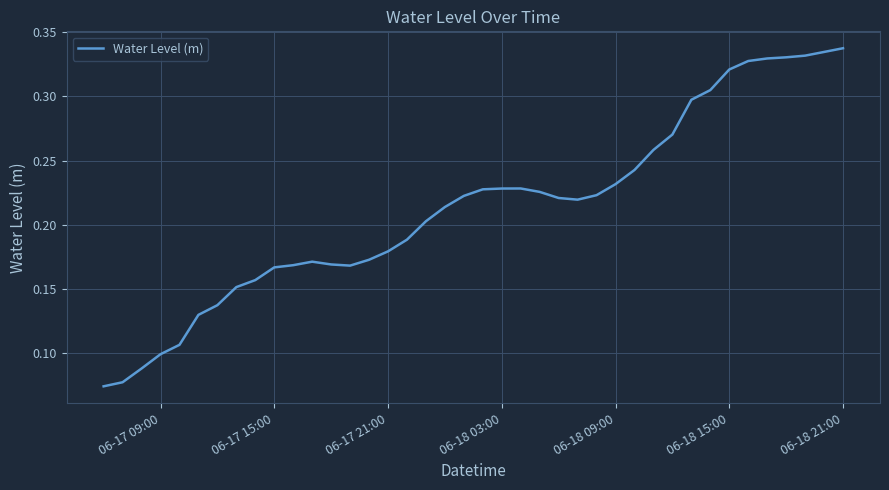

How many values are between 0 and 1?

40